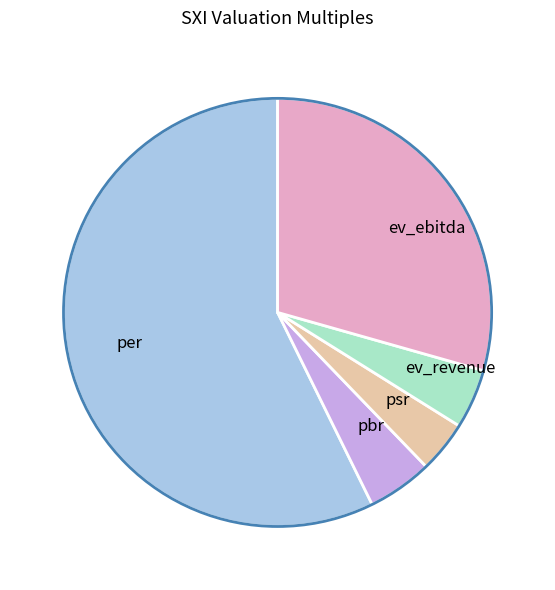

Which category has the smallest portion of the pie?

psr